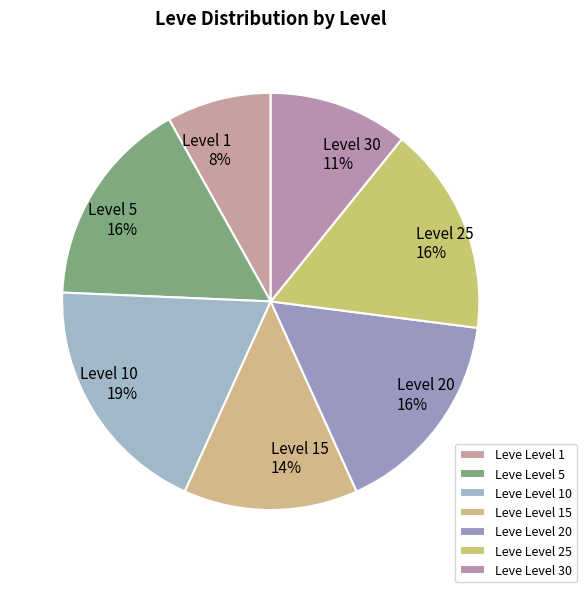

How many slices are in this pie chart?

7